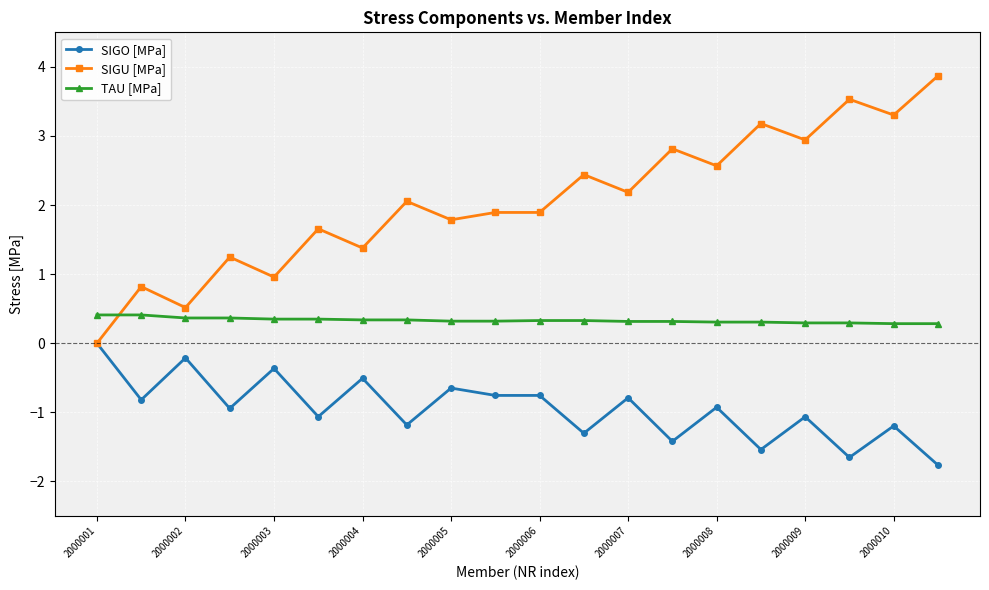

How many lines are shown in the chart?

3